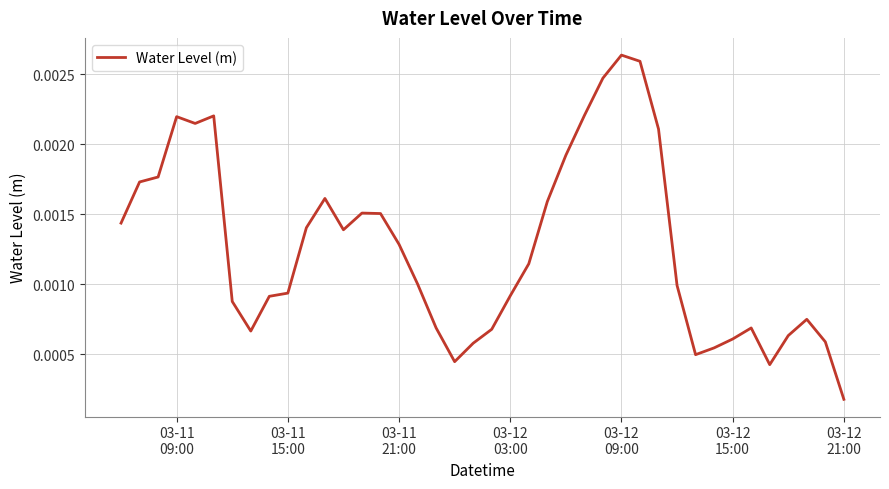

Is this an area chart (filled region under the line)?

No